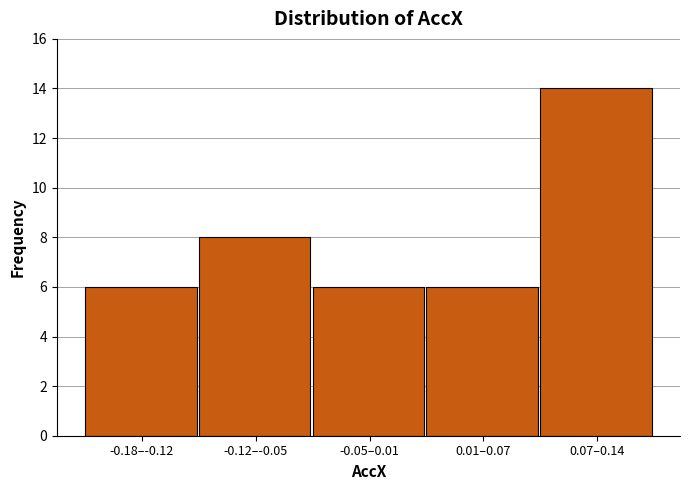

Reading right to left, transcribe all the data shown in this chart.

14	6	6	8	6